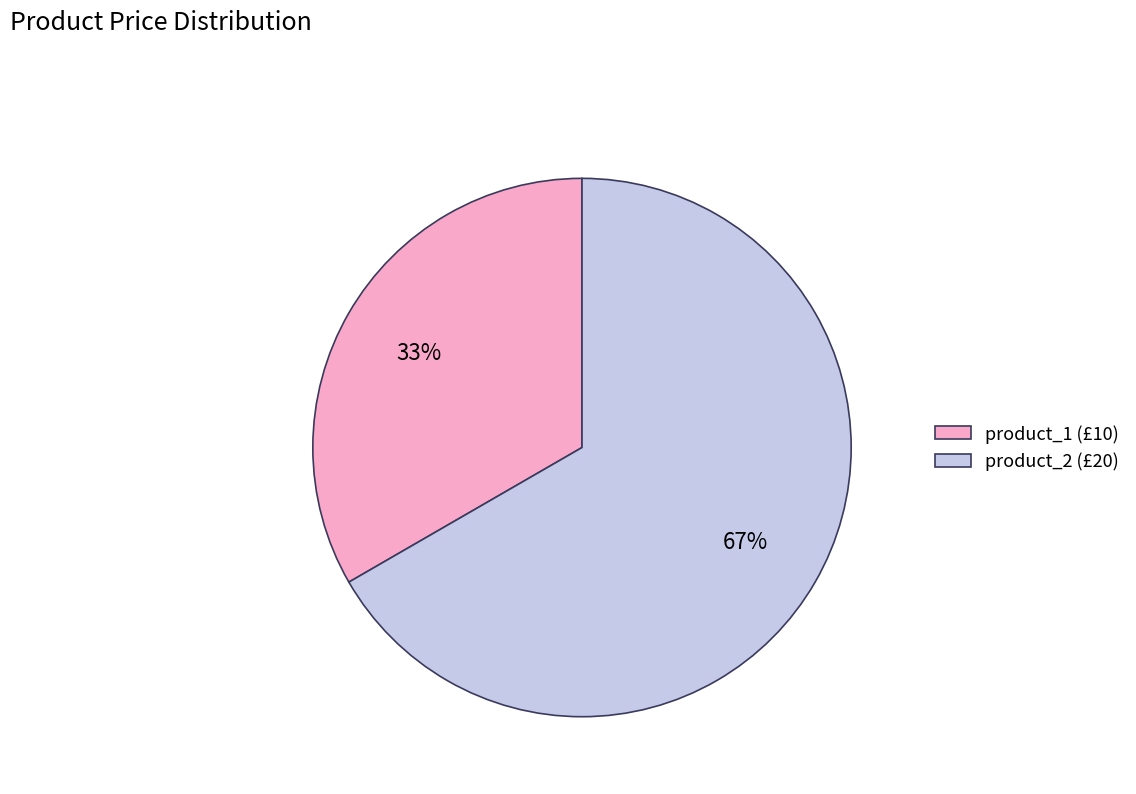

Count the number of slices in the pie.

2